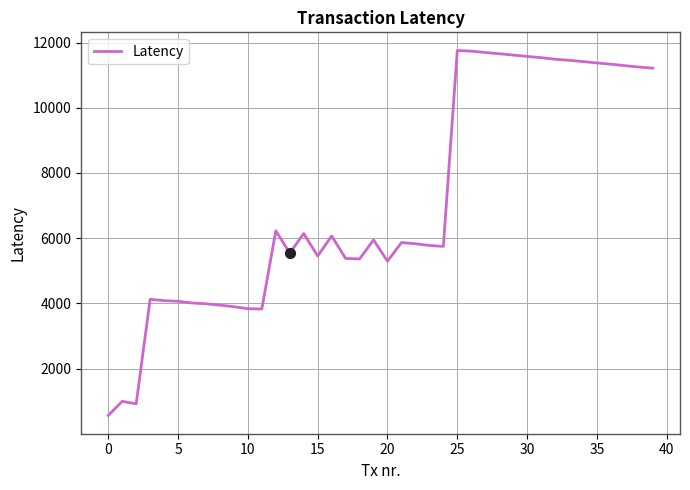

What is the maximum value shown in the chart?

11755